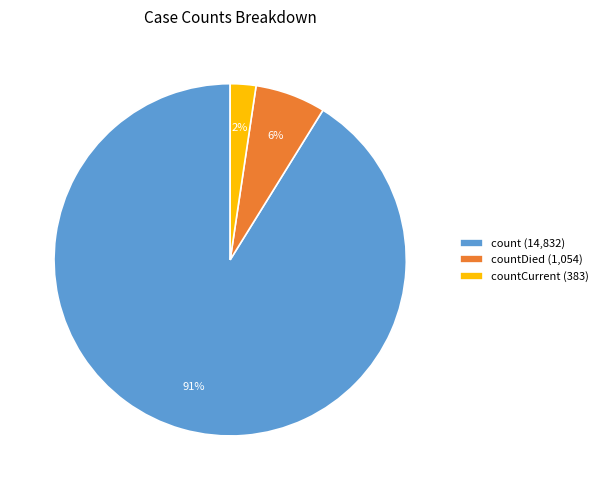

Rank the categories by value from highest to lowest.

count (14,832), countDied (1,054), countCurrent (383)